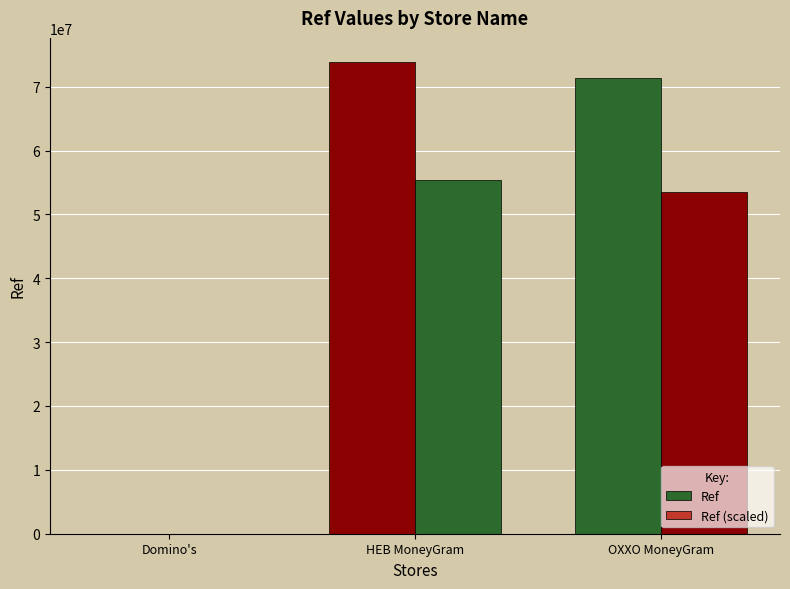

What position from the right is Domino's?

3